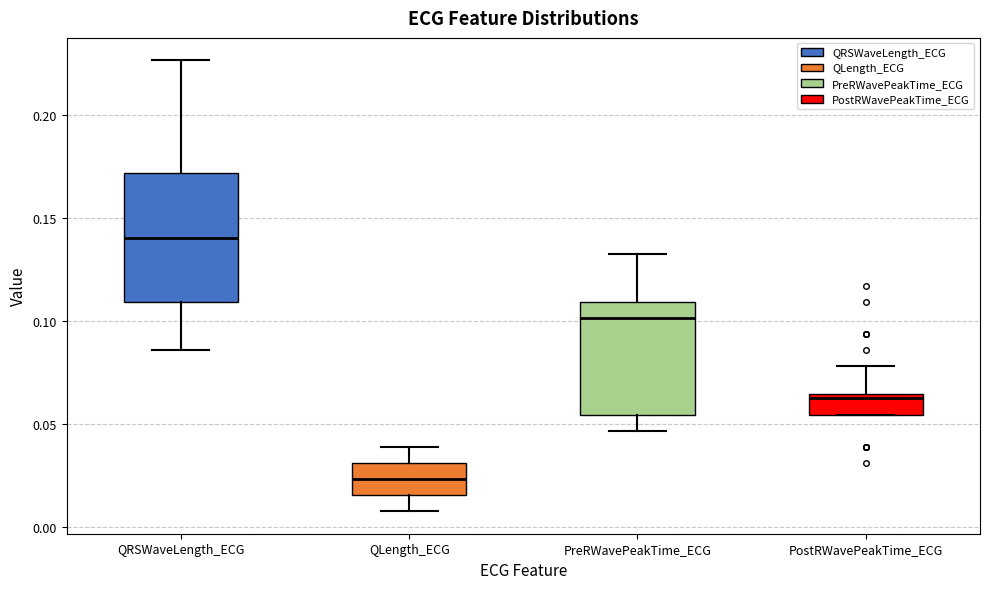

Reading left to right, read every box against the y-axis: the position of its median line, the range the box covers, and the ends of its whiskers. The values are not printed on the chart, so give them approximately, as read against the axis.

QRSWaveLength_ECG: median 0.140, box 0.110 to 0.170, whiskers 0.085 to 0.225
QLength_ECG: median 0.025, box 0.015 to 0.030, whiskers 0.010 to 0.040
PreRWavePeakTime_ECG: median 0.100, box 0.055 to 0.110, whiskers 0.045 to 0.135
PostRWavePeakTime_ECG: median 0.065 (just below the box's upper edge), box 0.055 to 0.065, whiskers 0.055 to 0.080